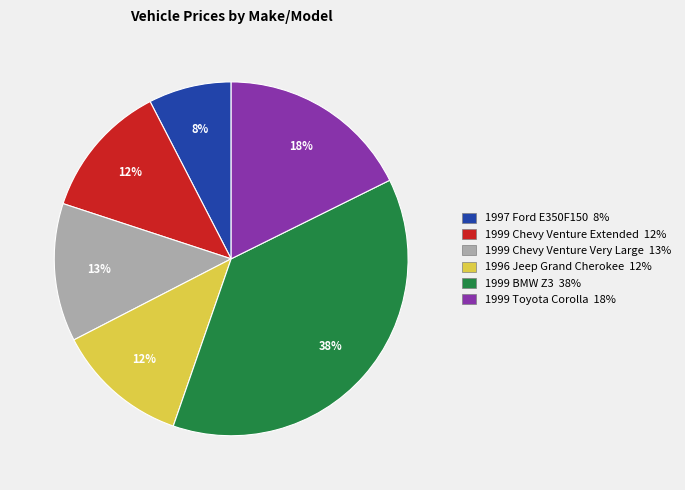

What percentage is the 1997 Ford E350F150 slice, to the nearest percent?

8%